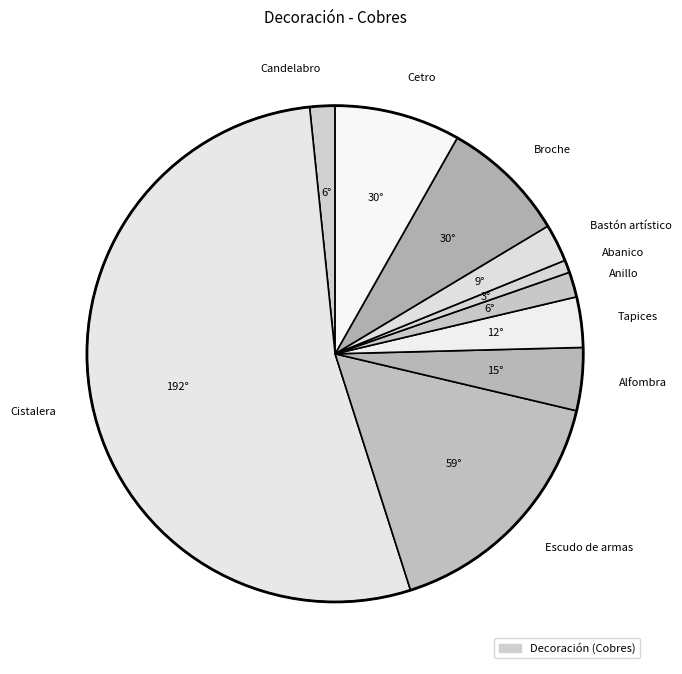

Do Candelabro and Broche together represent more than half of the pie?

No